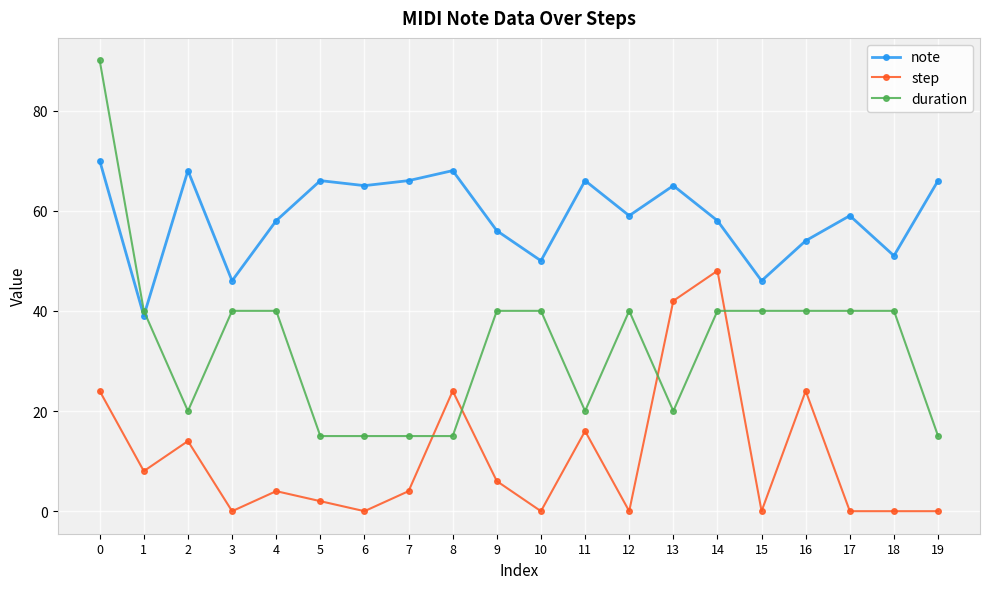

What is the sum of the duration values at 7 and 10?

55